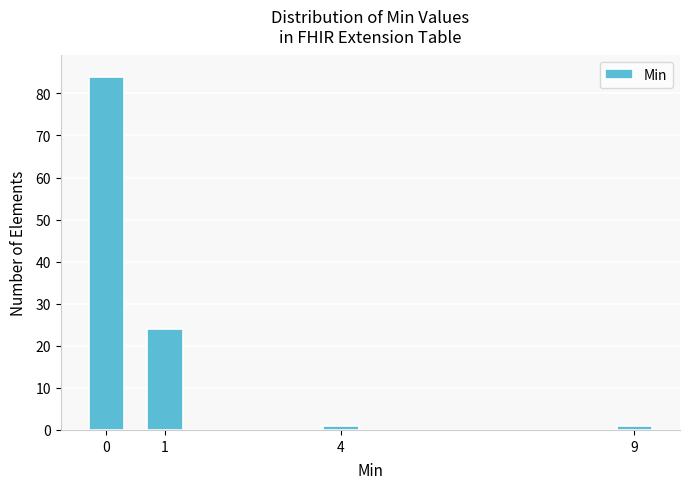

Reading left to right, what are all the values shown in this chart?

0=84	1=24	4=1	9=1